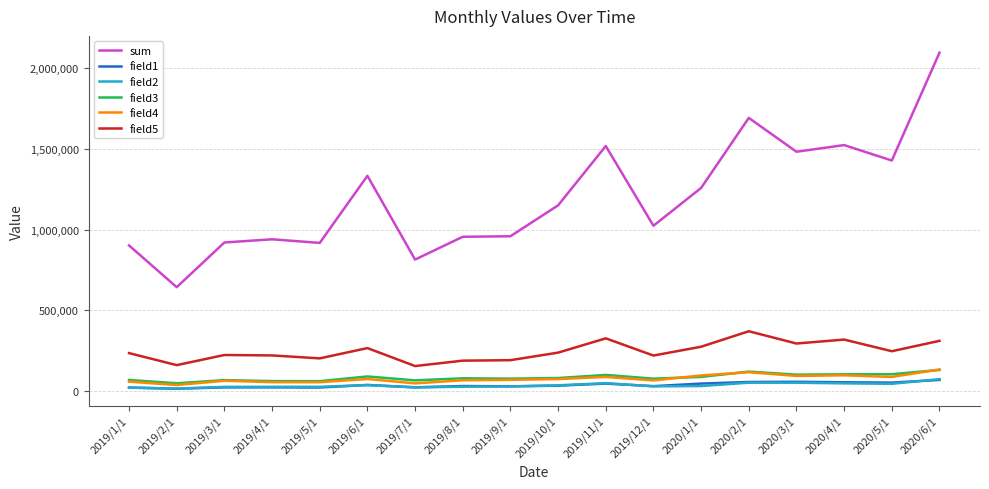

What is the lowest value of the field3 series?

48584